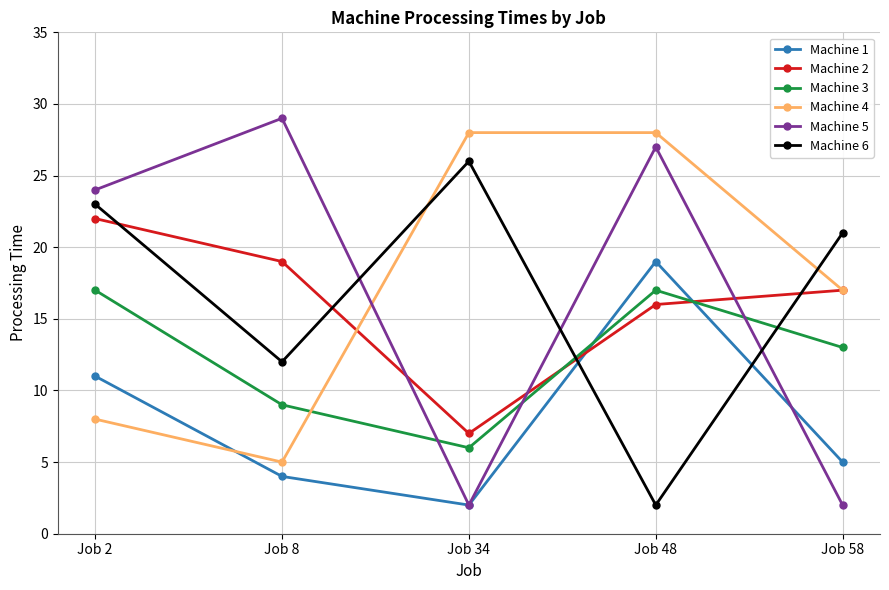

Does the chart display data point markers on the line(s)?

Yes